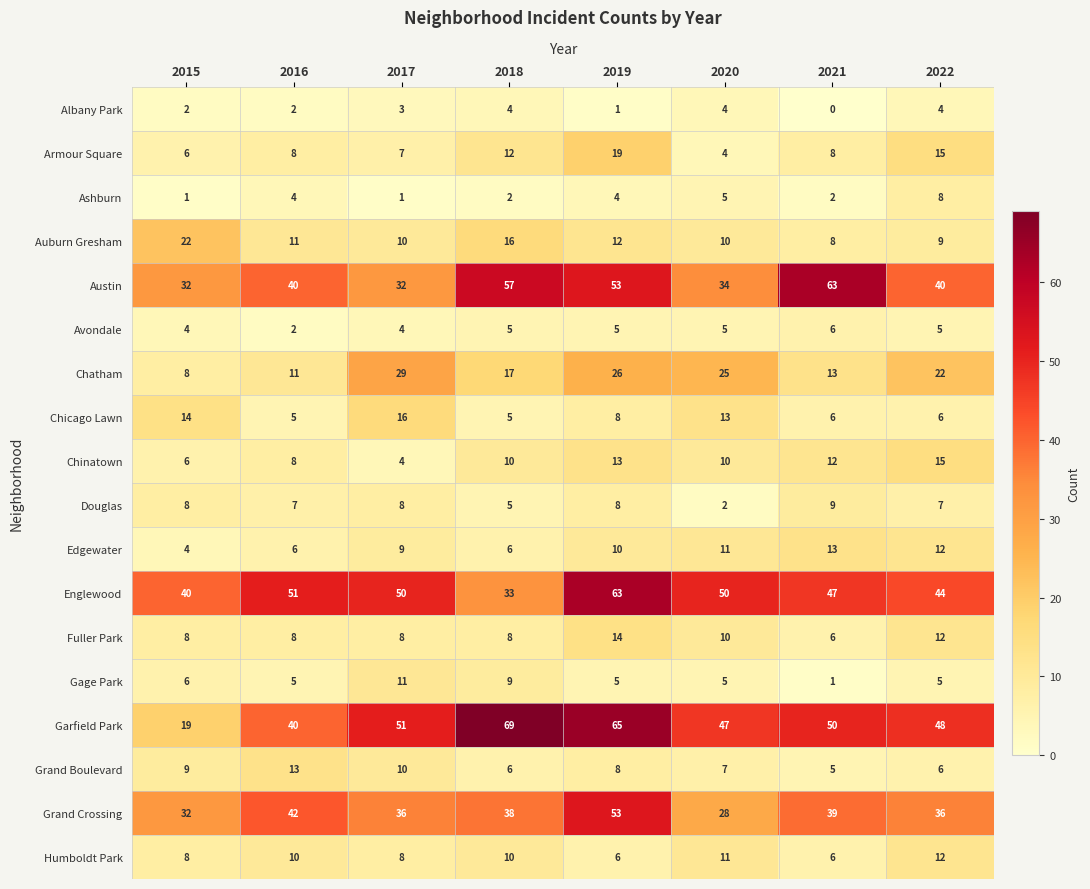

Is it true that Humboldt Park equals 10 at 2016?

True